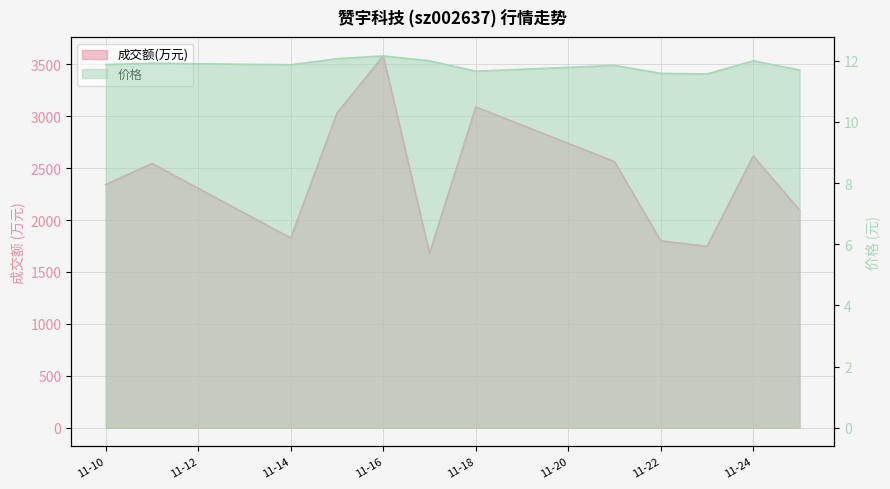

True or false: 价格 and 成交额(万元) intersect in this chart.

False